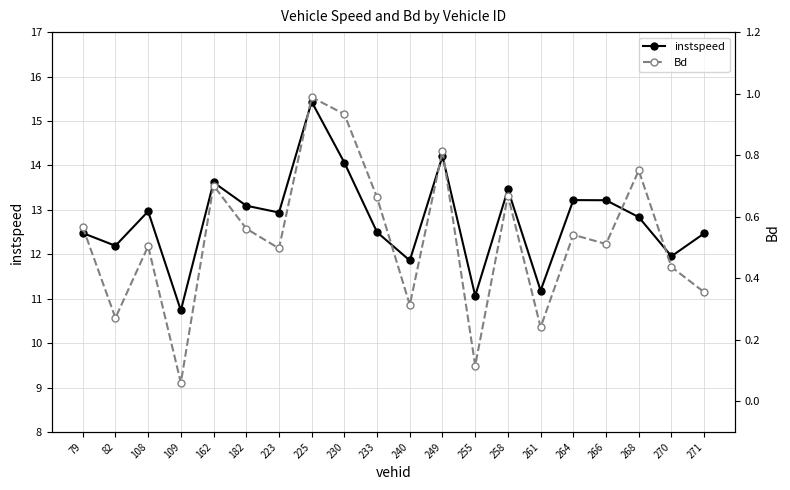

What is the total value across all series at 82?

12.5